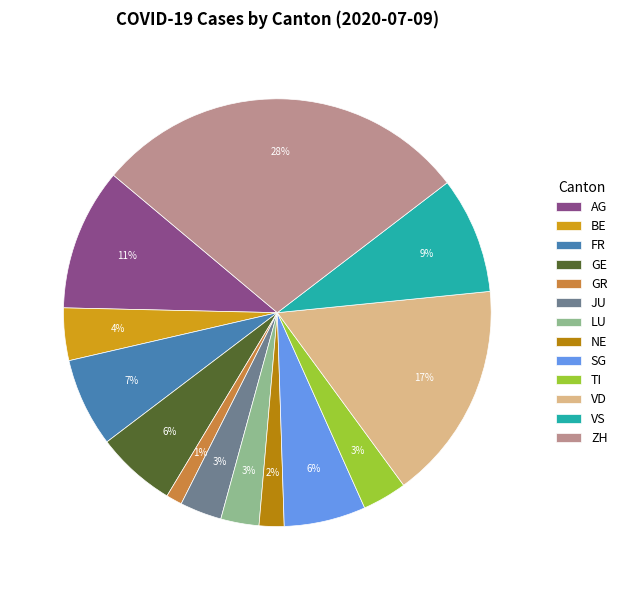

The SG slice represents 6% of the pie. True or false?

True